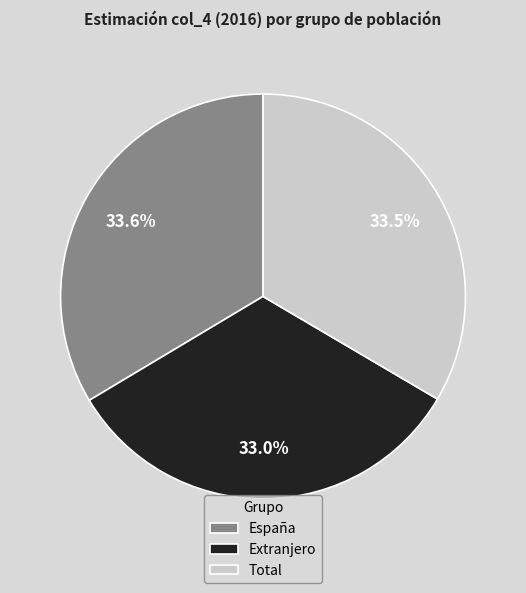

How many segments does this pie chart have?

3